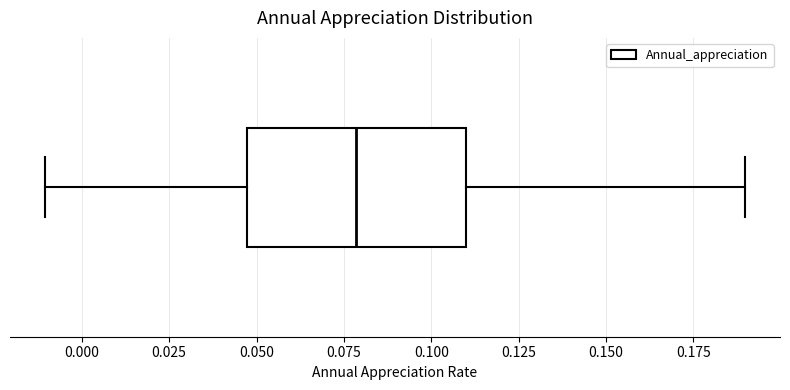

Transcribe this box plot: give where the median line is, the range the box spans, and where the two whiskers end, as read against the x-axis. The values are not printed on the chart, so give them approximately, as read against the axis.

median 0.080, box 0.045 to 0.110, whiskers -0.010 to 0.190